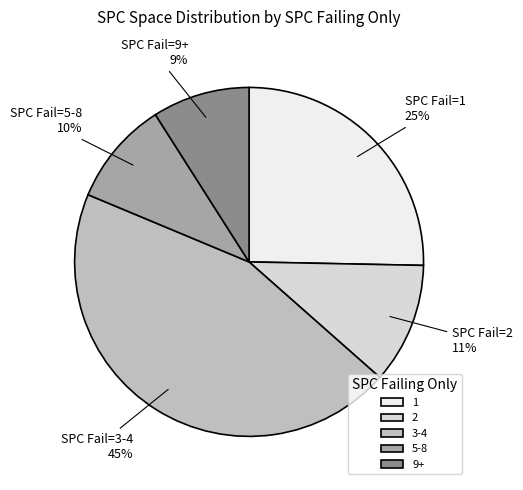

What is the largest slice in the pie chart?

3-4